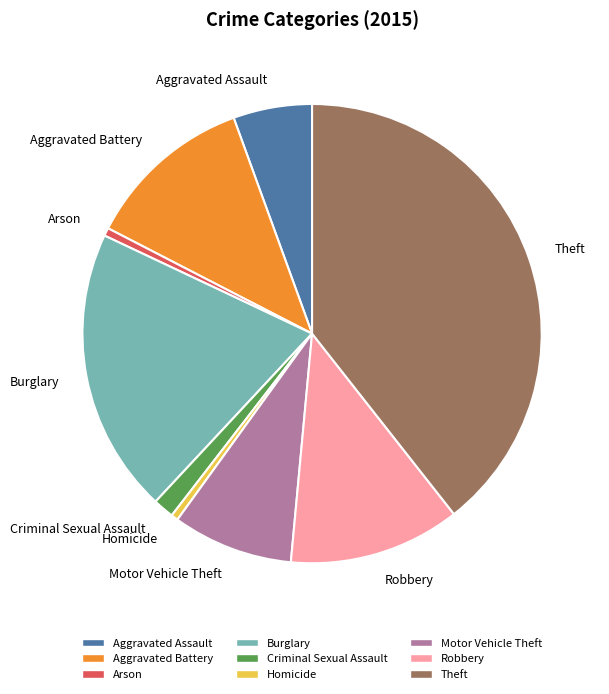

Which slice is the largest?

Theft